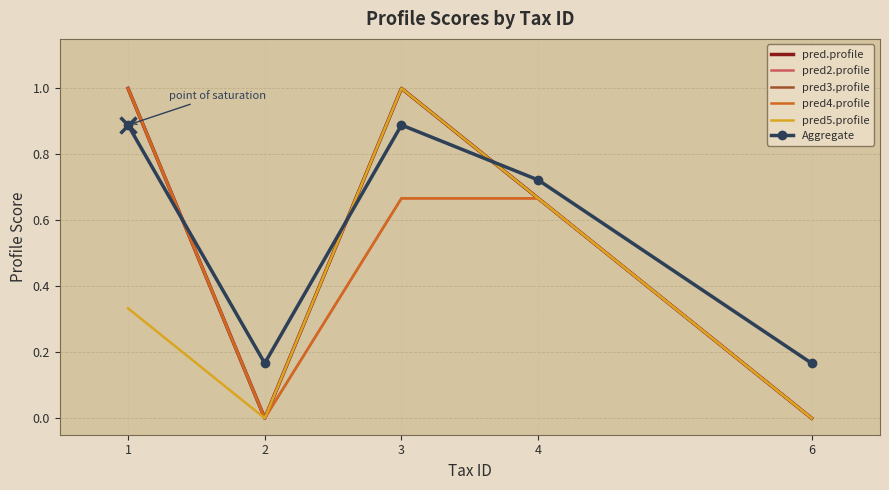

True or false: pred.profile has a value of 0.5 at 6.

False